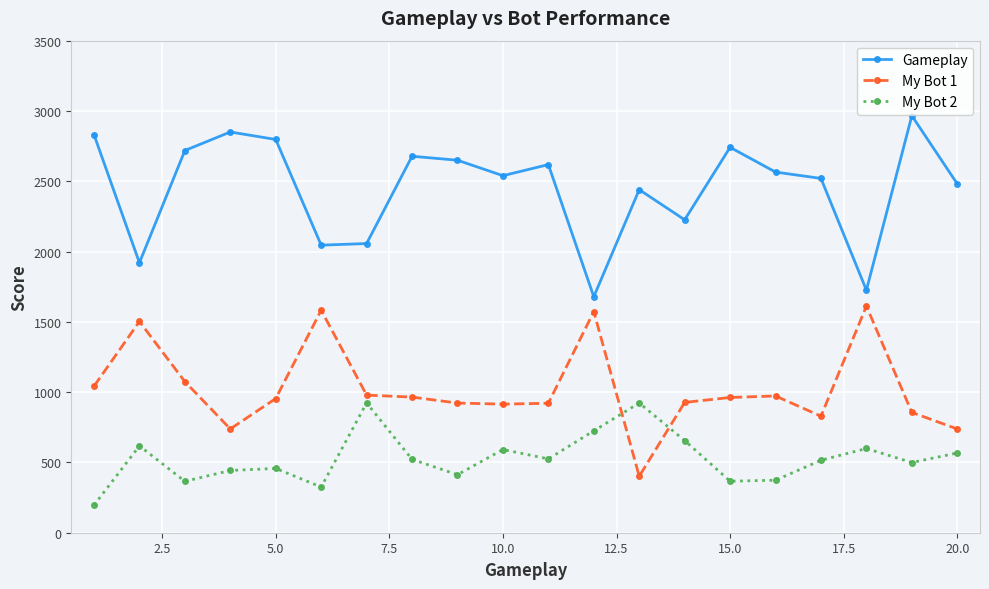

In My Bot 2, how many points are lower than both neighbors (excluding endpoints)?

6